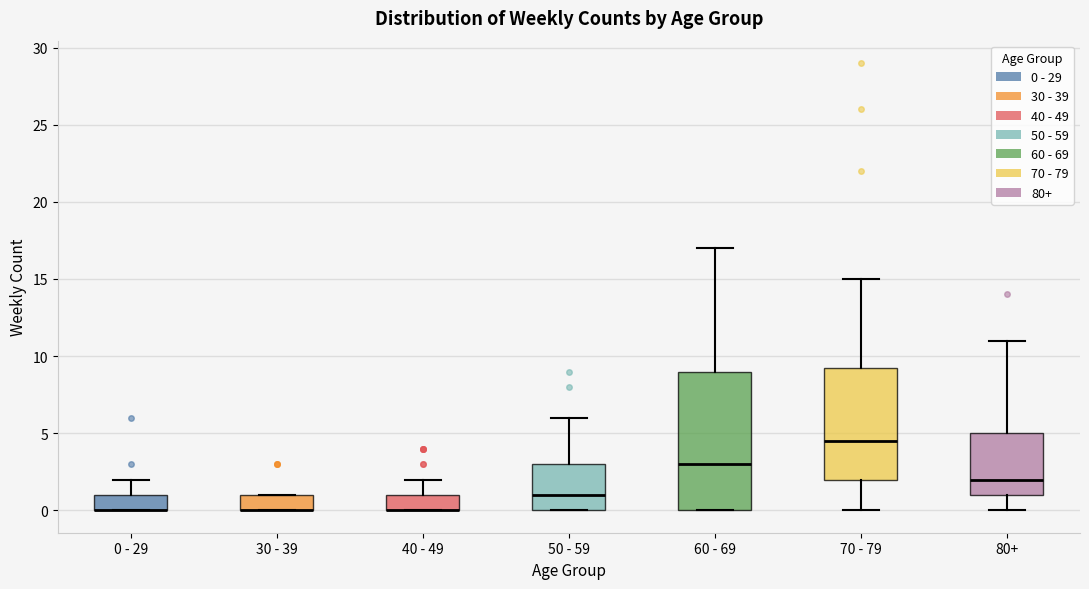

Which box is the tallest, from its lower edge to its upper edge?

60 - 69